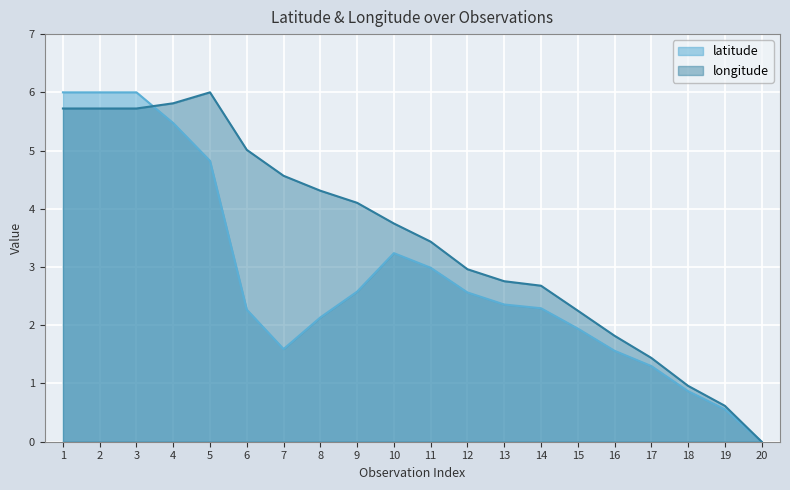

Between 15 and 3, which is larger?

3